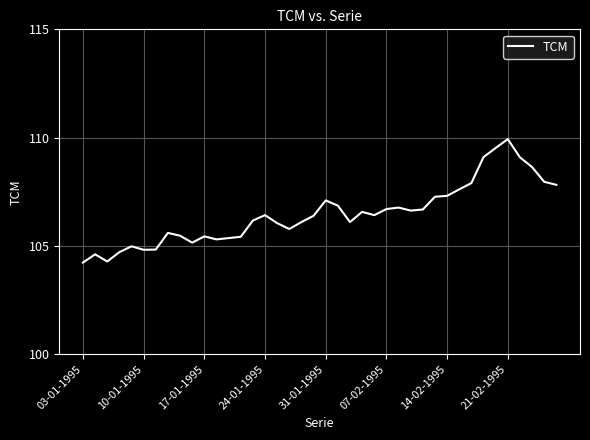

What is the smallest value displayed?

104.2